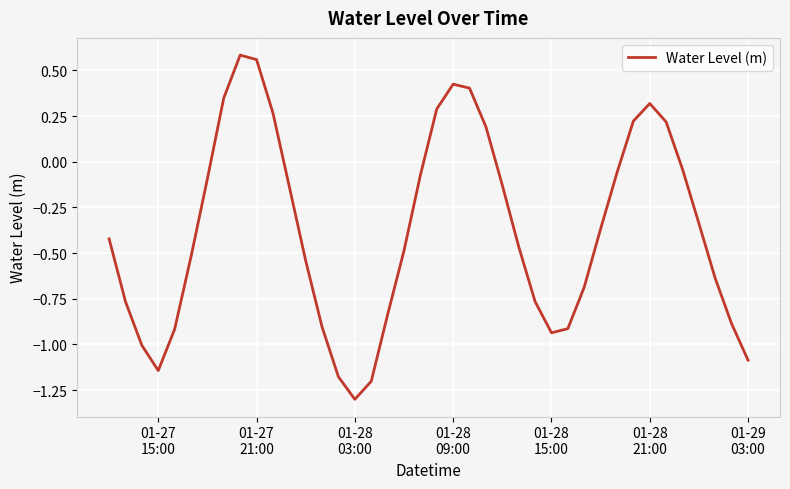

What is the minimum value shown in the chart?

-1.3